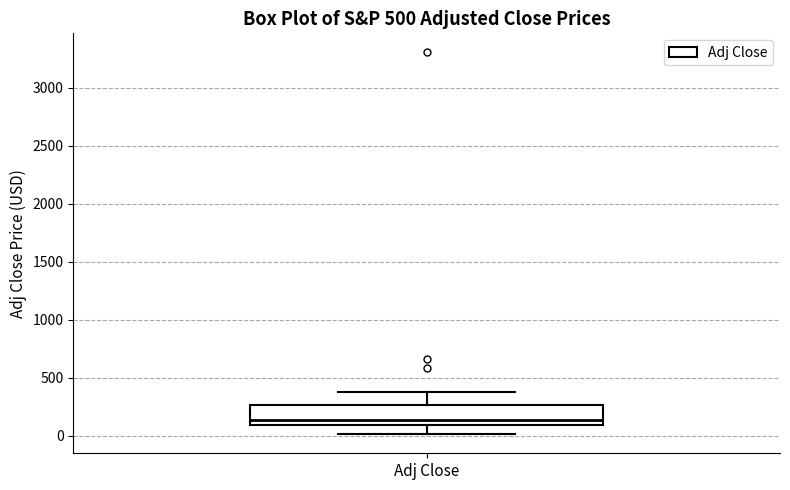

Where does the upper whisker of the box for Adj Close end on the y-axis? The values are not printed on the chart, so give them approximately, as read against the axis.

400